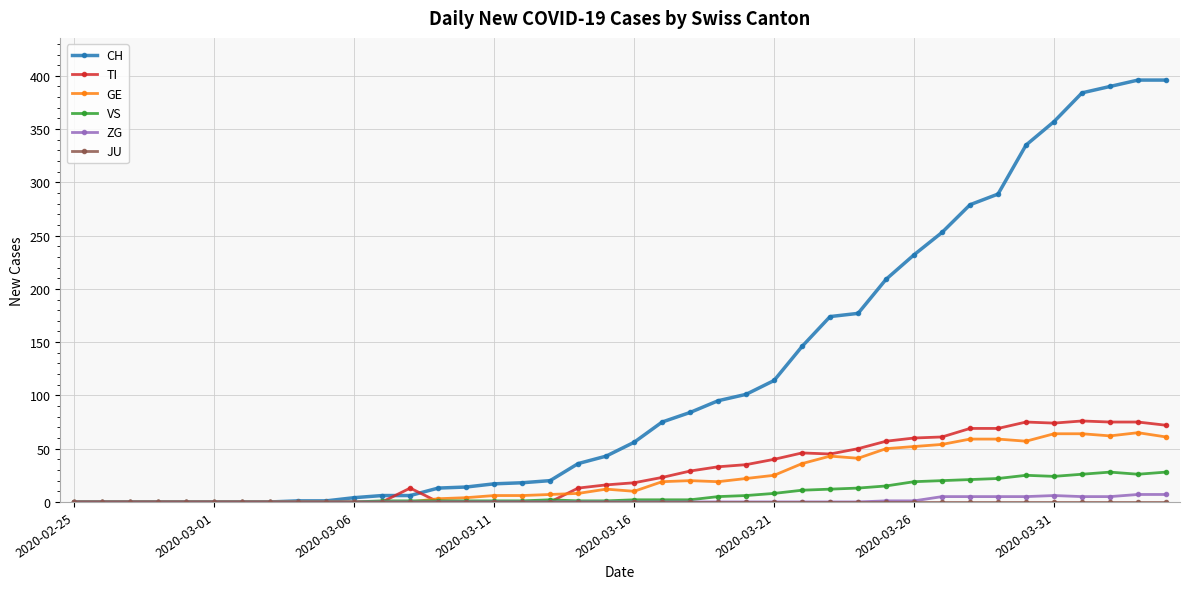

How many distinct data groups are displayed?

6